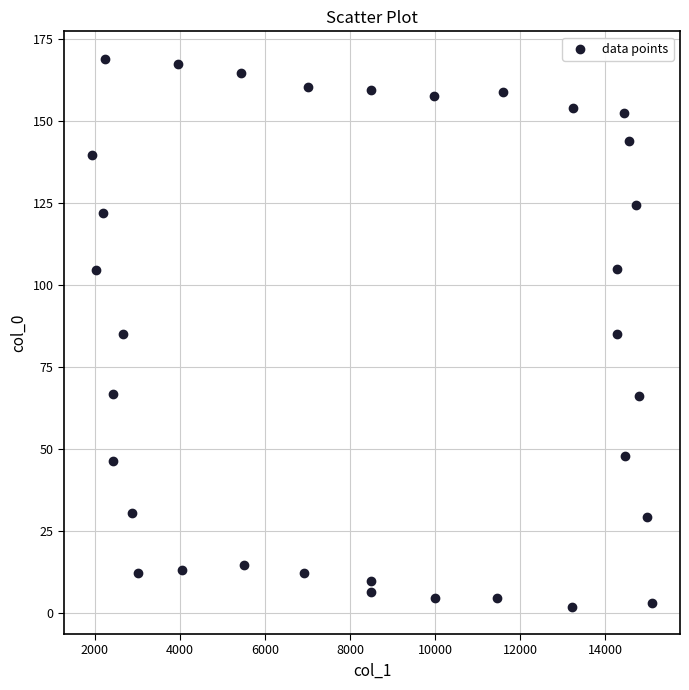

What is the range of X values (max minus min)?

13169.9